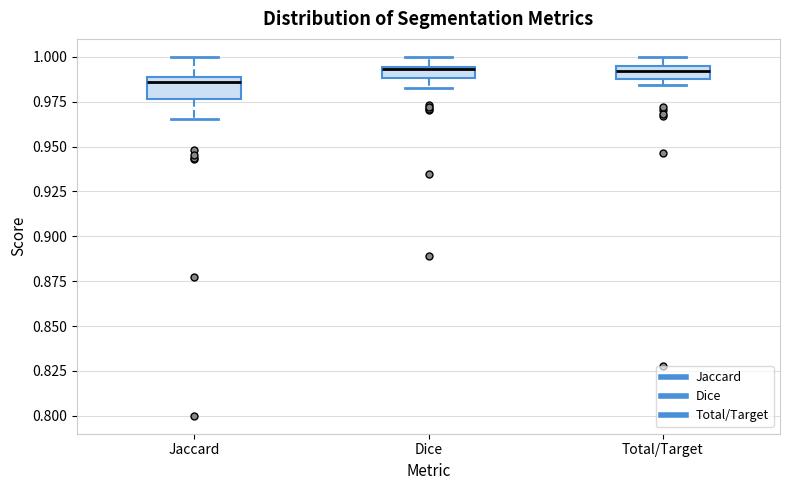

Which box is the tallest, from its lower edge to its upper edge?

Jaccard